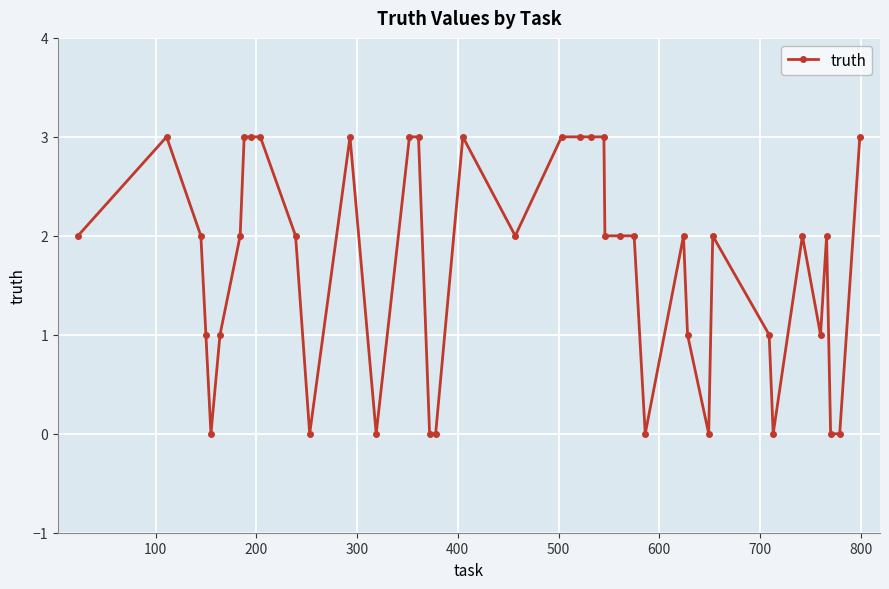

What is the difference between the second highest and minimum values?

3